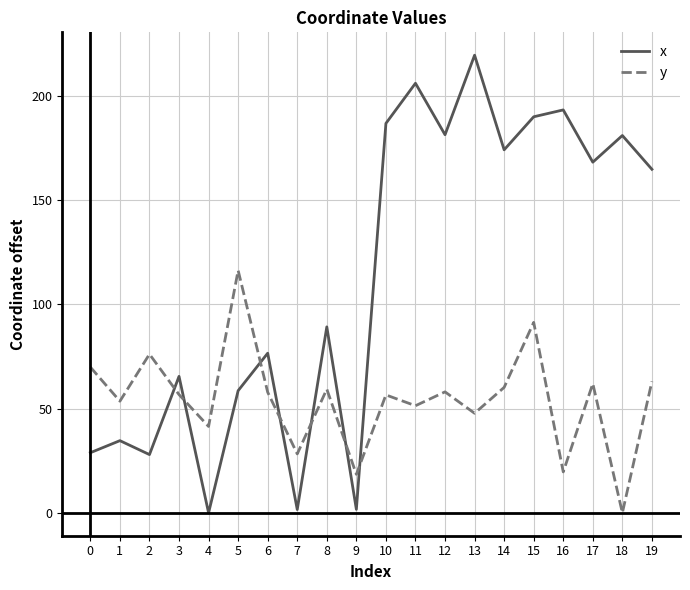

Between 9 and 15, which series saw the biggest shift?

x